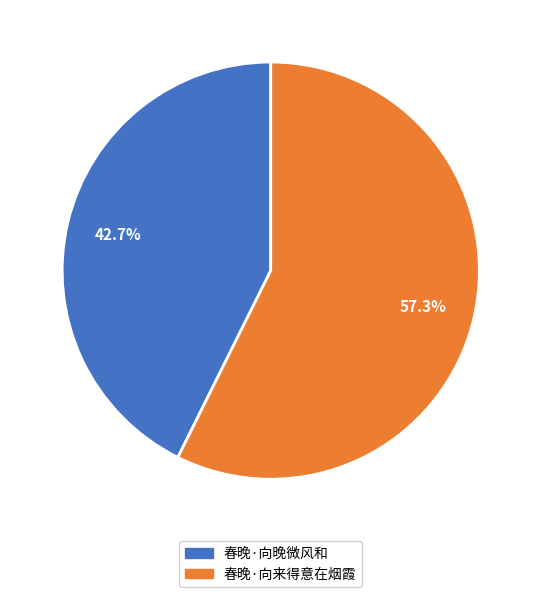

Which slice is the smallest?

春晚·向晚微风和